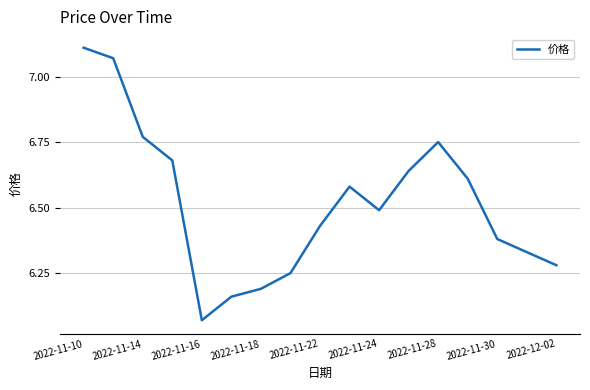

At which label is the value closest to 6?

2022-11-16